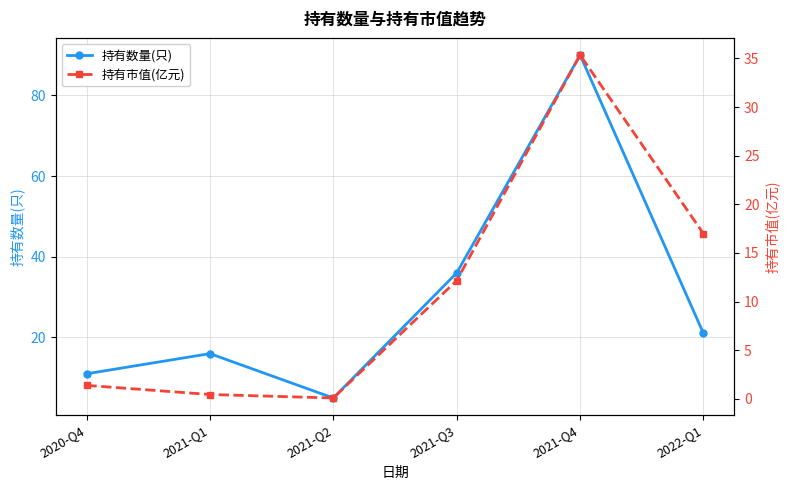

What is the difference between the 持有市值(亿元) values at 2021-Q3 and 2021-Q4?

23.2